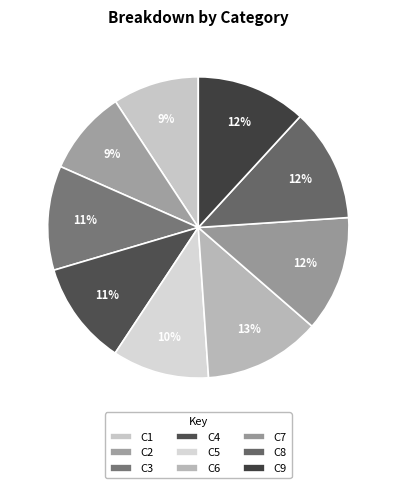

Does any single category account for the majority?

No